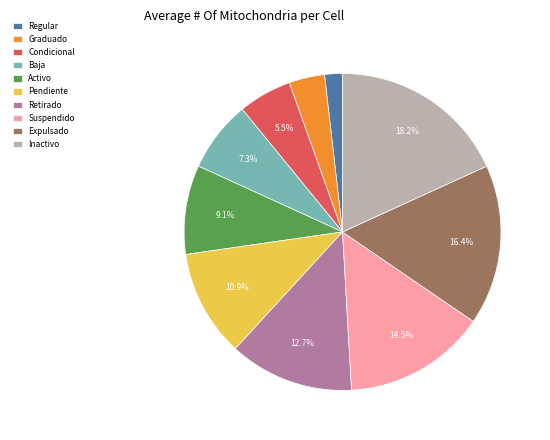

Does any single category account for the majority?

No